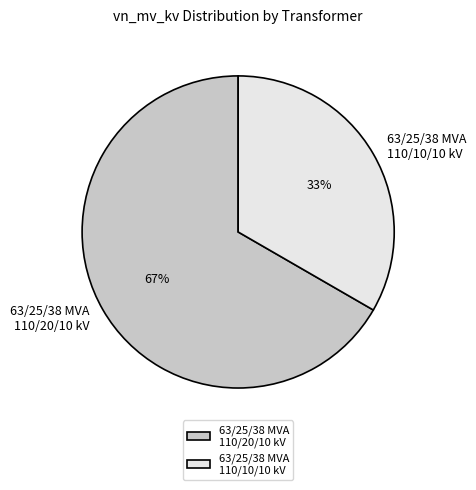

To the nearest percent, what portion does 63/25/38 MVA 110/20/10 kV represent?

67%